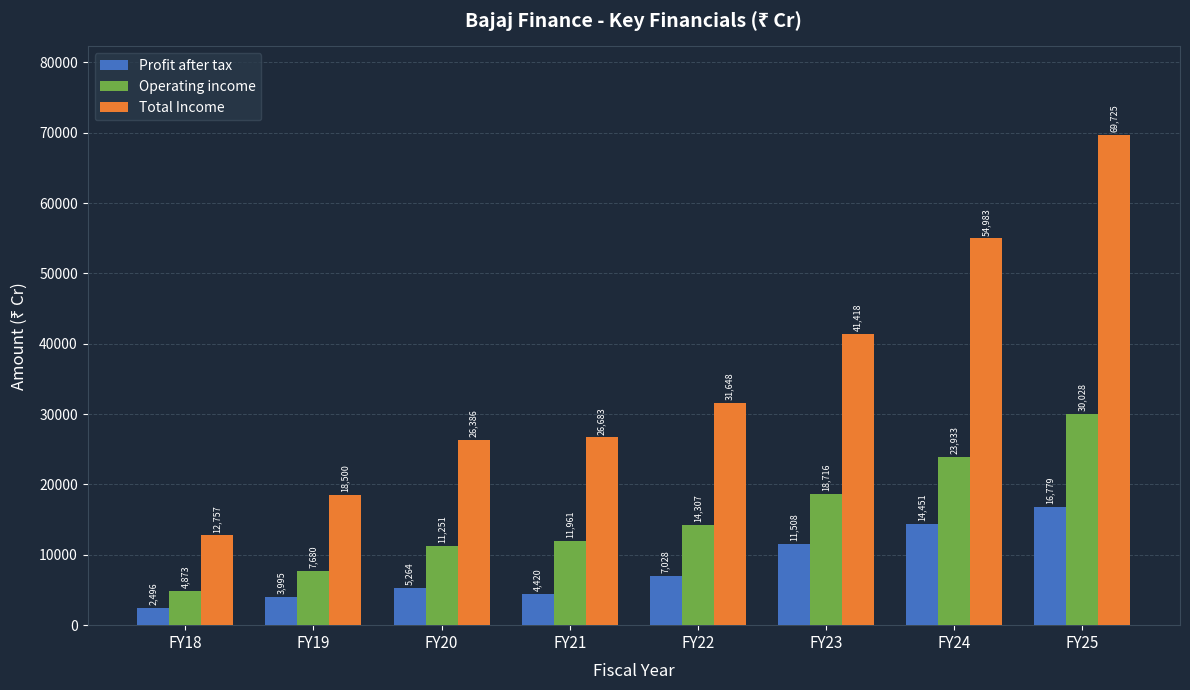

Which label corresponds to the largest value in the chart?

FY25